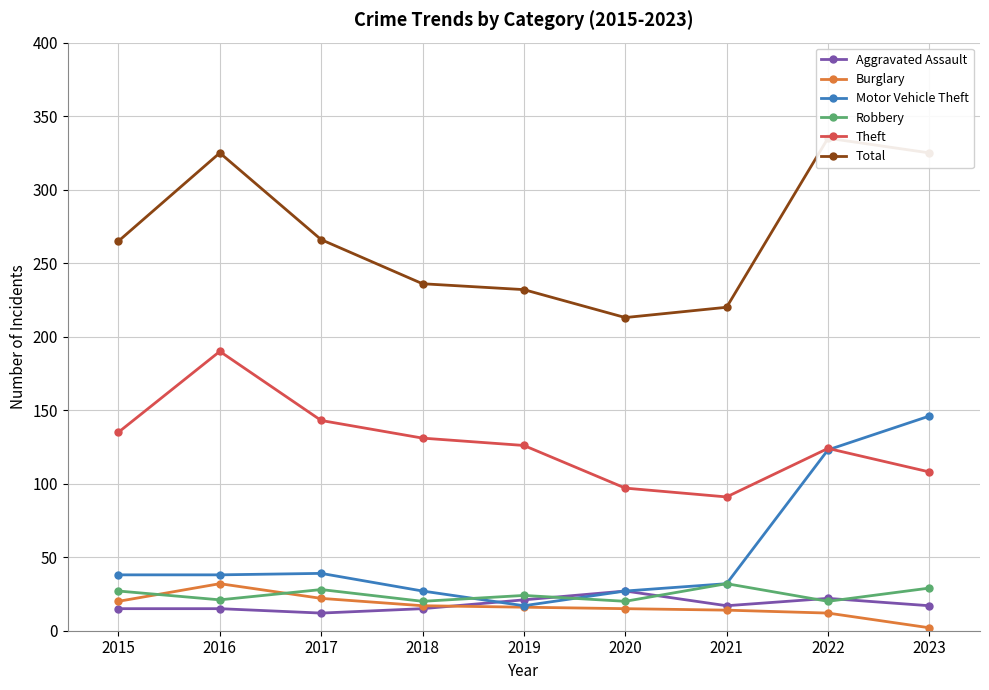

Does the chart display data point markers on the line(s)?

Yes